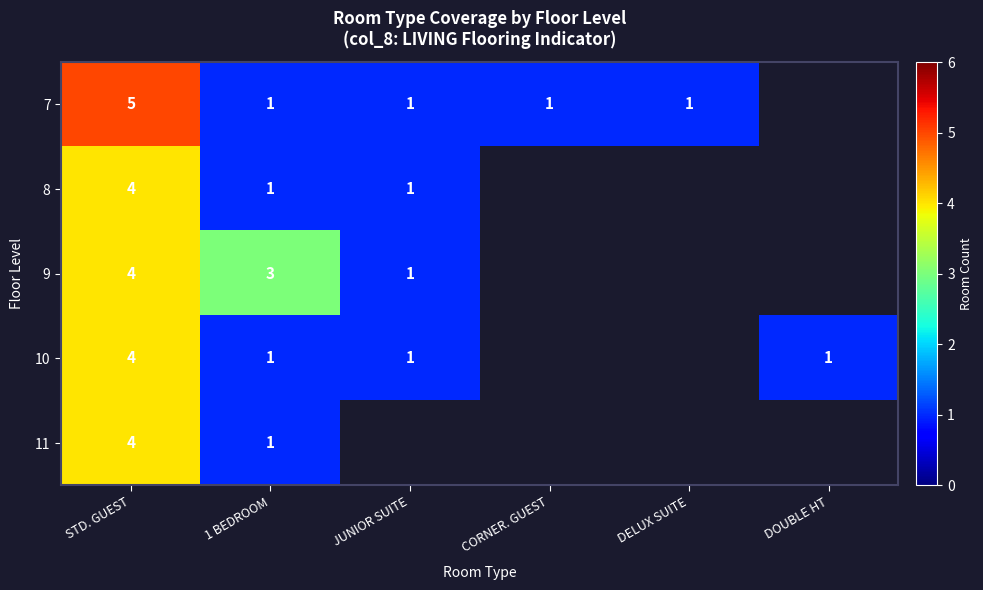

True or false: 9 has a value of 4 at STD. GUEST.

True